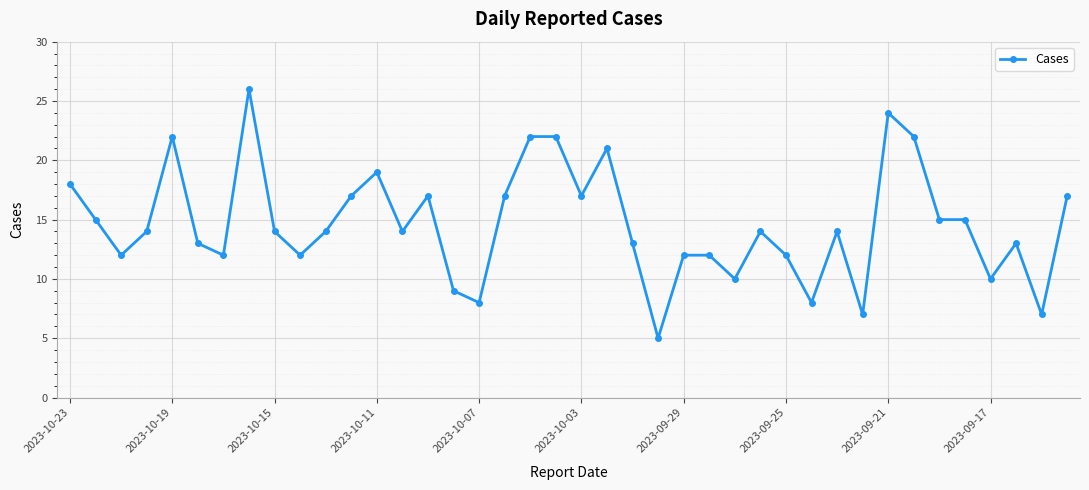

True or false: there are more than 0 points higher than both neighbors.

True